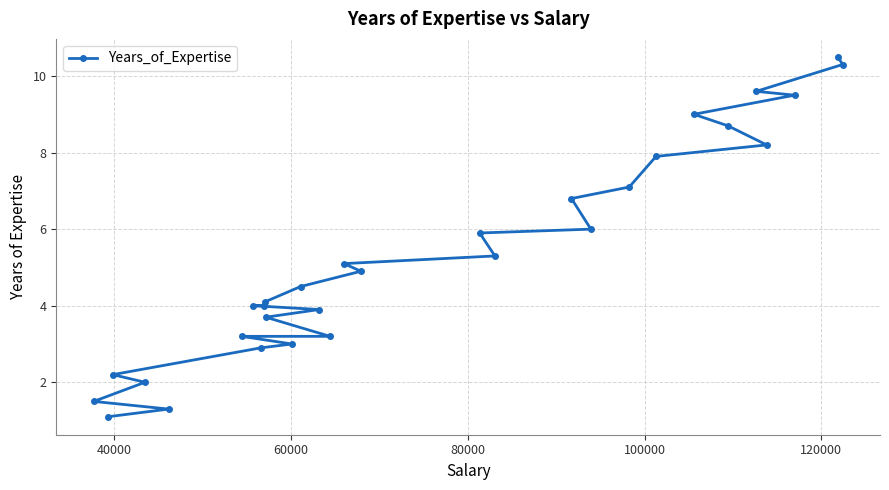

Reading left to right, extract all data points from this chart.

1.5	1.1	2.2	2.0	1.3	3.2	4.0	2.9	4.0	4.1	3.7	3.0	4.5	3.9	3.2	5.1	4.9	5.9	5.3	6.8	6.0	7.1	7.9	9.0	8.7	9.6	8.2	9.5	10.5	10.3